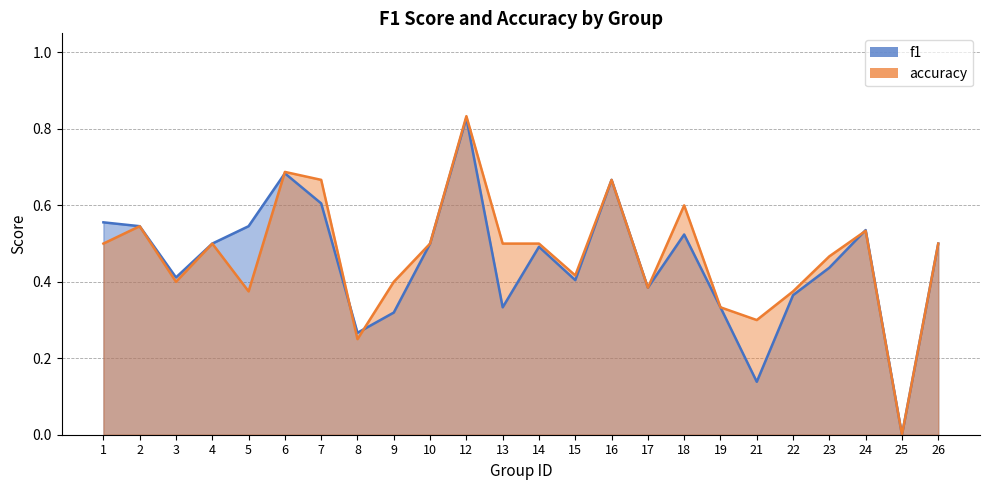

At which label does accuracy reach its peak?

12